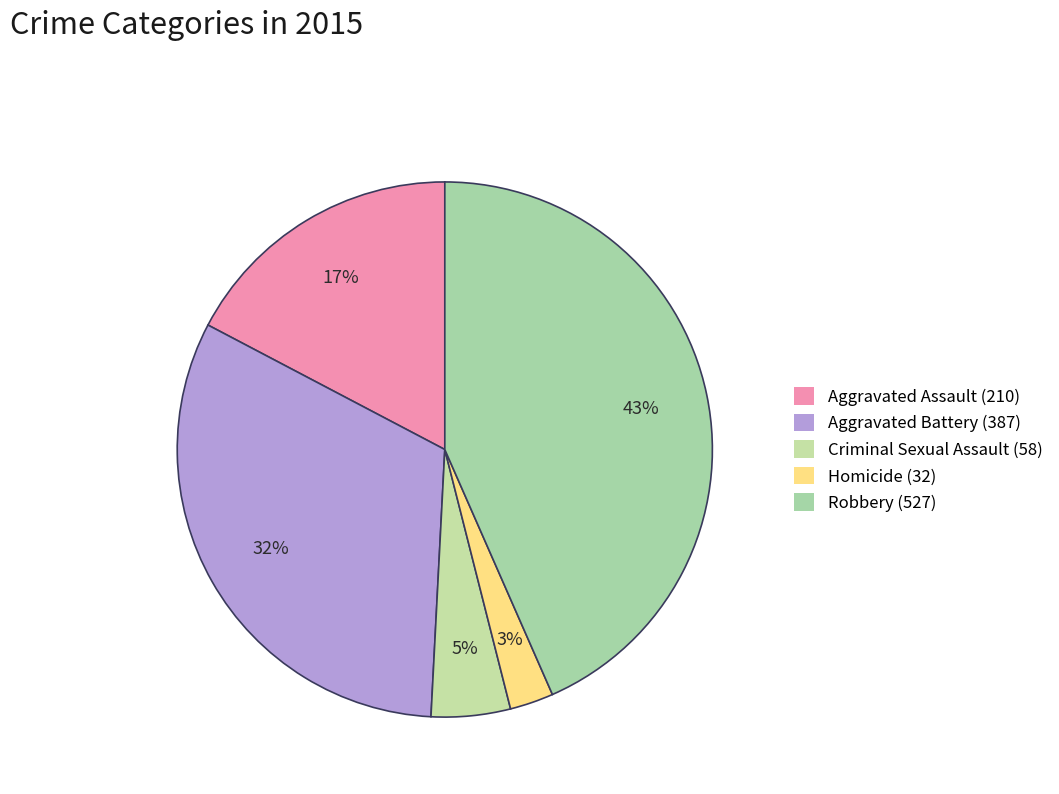

To the nearest percent, what percentage of the pie is Criminal Sexual Assault (58)?

5%